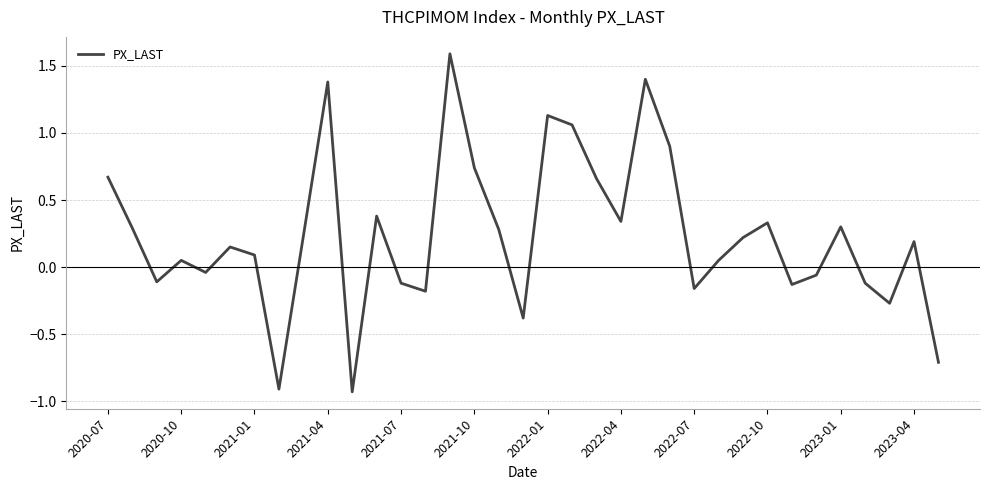

What is the greatest value displayed?

1.6